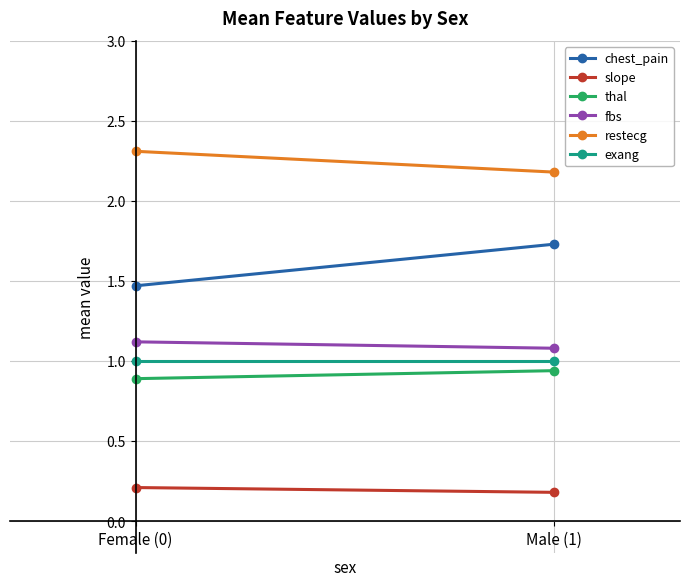

The value of exang at Male (1) is 1.0. True or false?

True